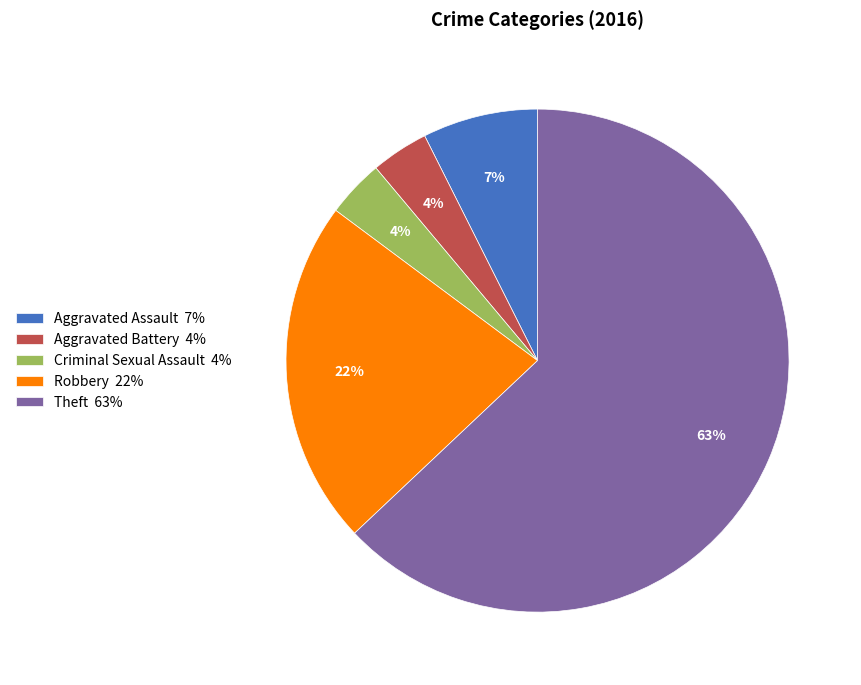

Is it true that Criminal Sexual Assault is 4% of the pie?

True